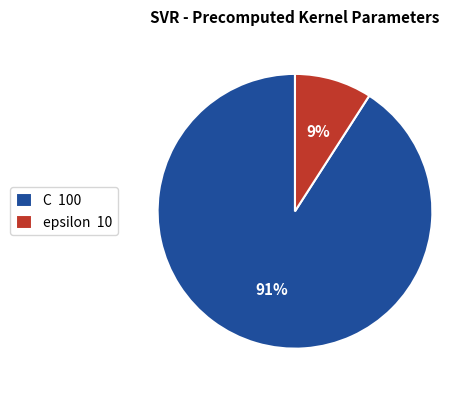

Which category has the biggest portion of the pie?

C